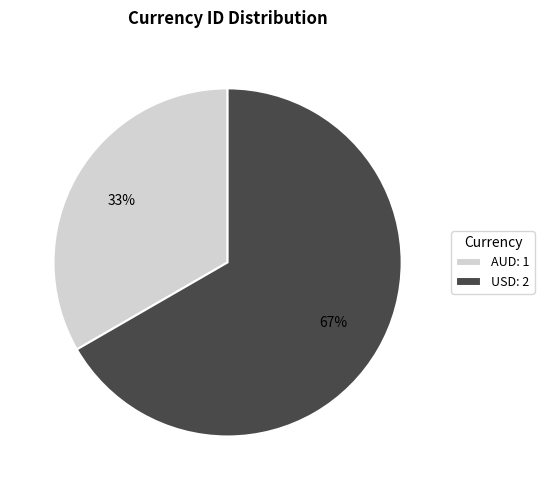

Which slice represents more than half of the pie?

USD